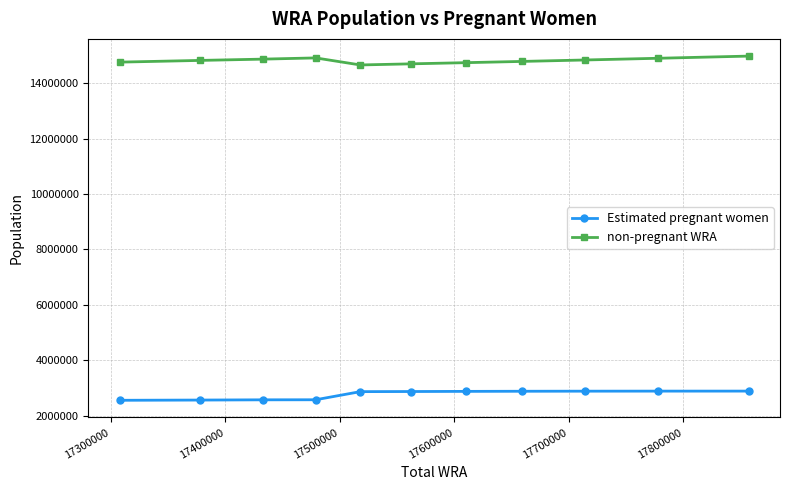

How many data points does each series have?

11